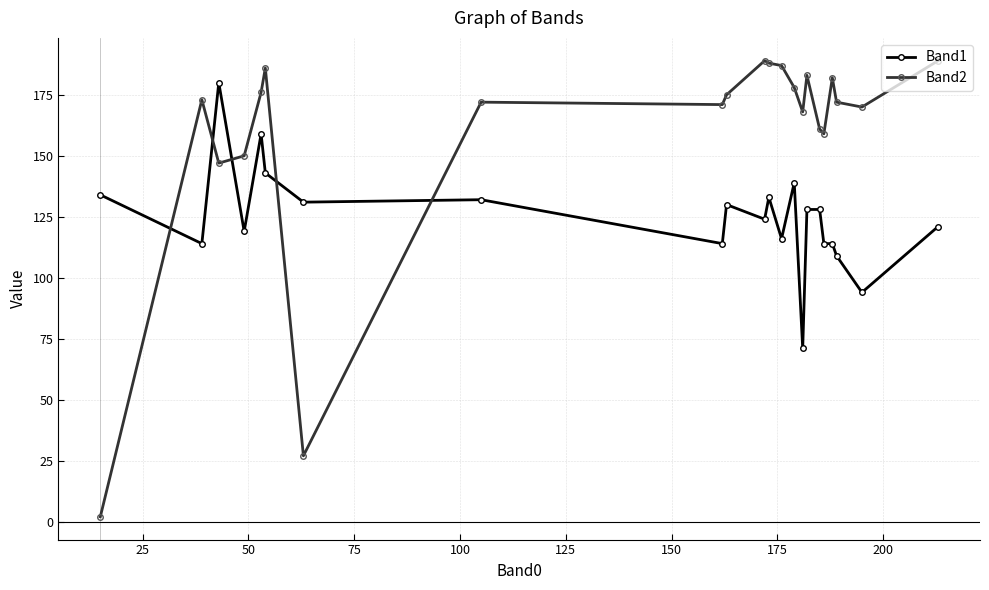

Which series has the largest total across all categories?

Band2